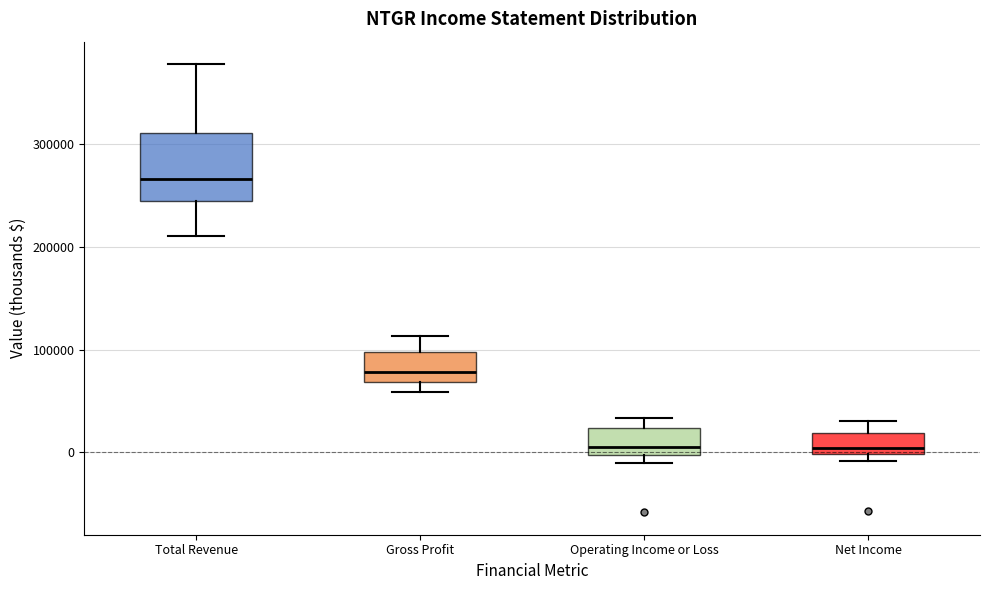

Reading left to right, read every box against the y-axis: the position of its median line, the range the box covers, and the ends of its whiskers. The values are not printed on the chart, so give them approximately, as read against the axis.

Total Revenue: median 270000, box 240000 to 310000, whiskers 210000 to 380000
Gross Profit: median 80000, box 70000 to 100000, whiskers 60000 to 110000
Operating Income or Loss: median 0 (just above the box's lower edge), box 0 to 20000, whiskers -10000 to 30000
Net Income: median 0 (just above the box's lower edge), box 0 to 20000, whiskers -10000 to 30000